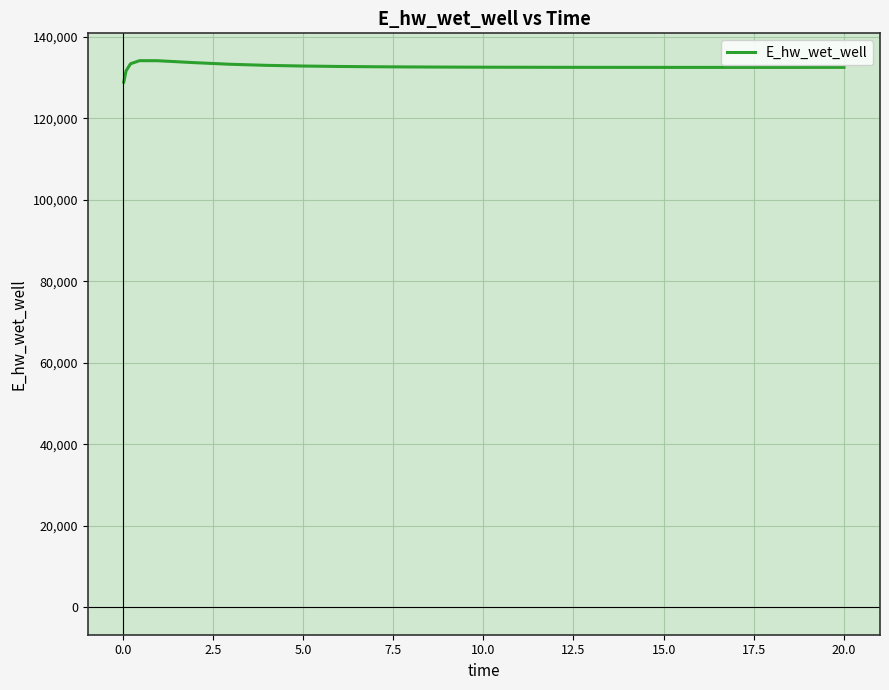

What is the greatest value displayed?

134135.6